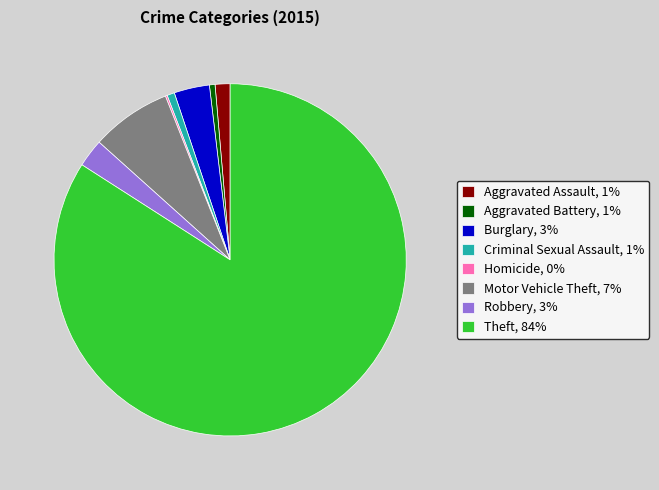

Is there a majority slice in this chart?

Yes